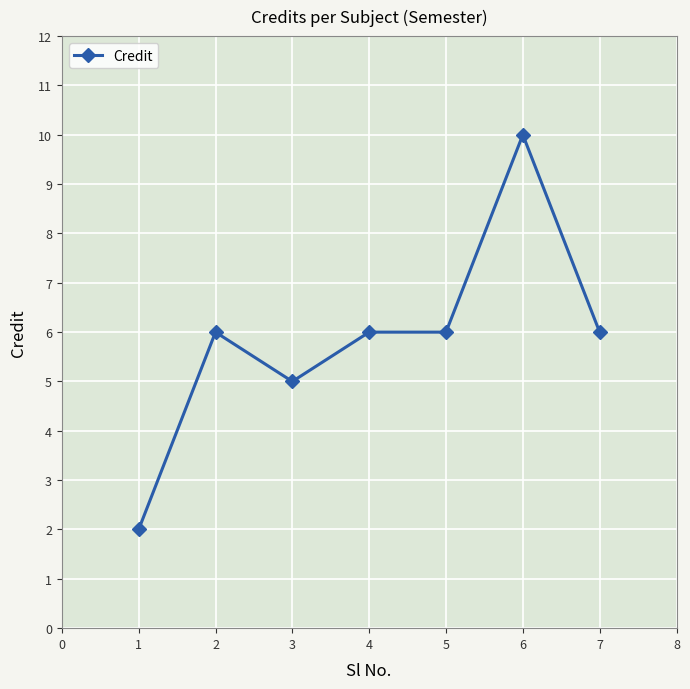

The chart shows a value of 8 at 1. True or false?

False